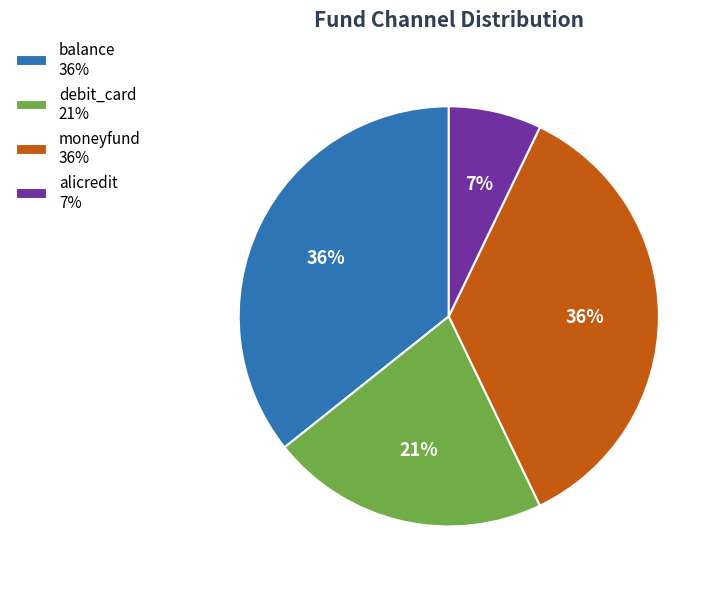

Is debit_card the majority of the pie?

No